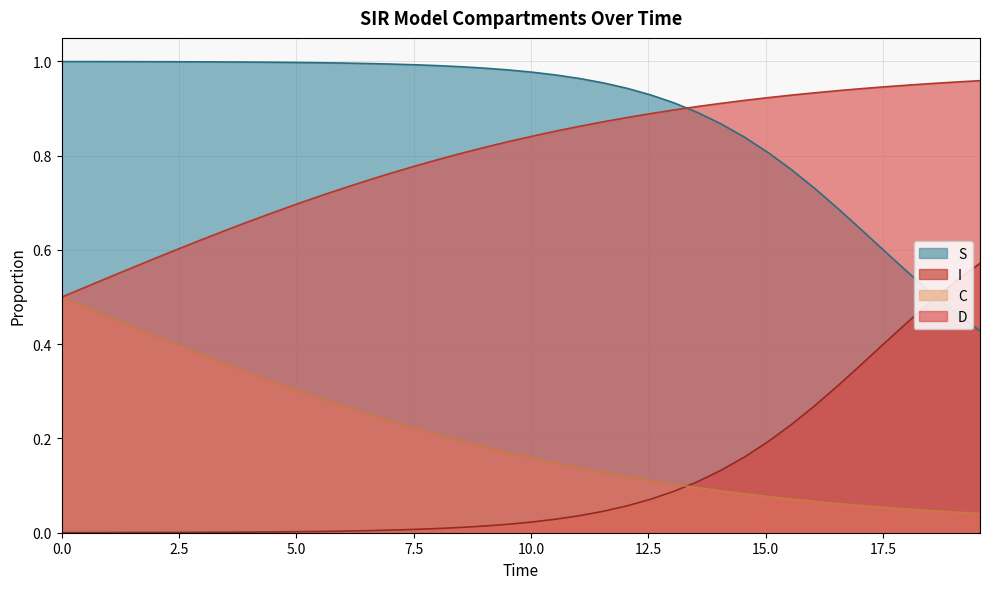

True or false: C and S cross at least once.

False